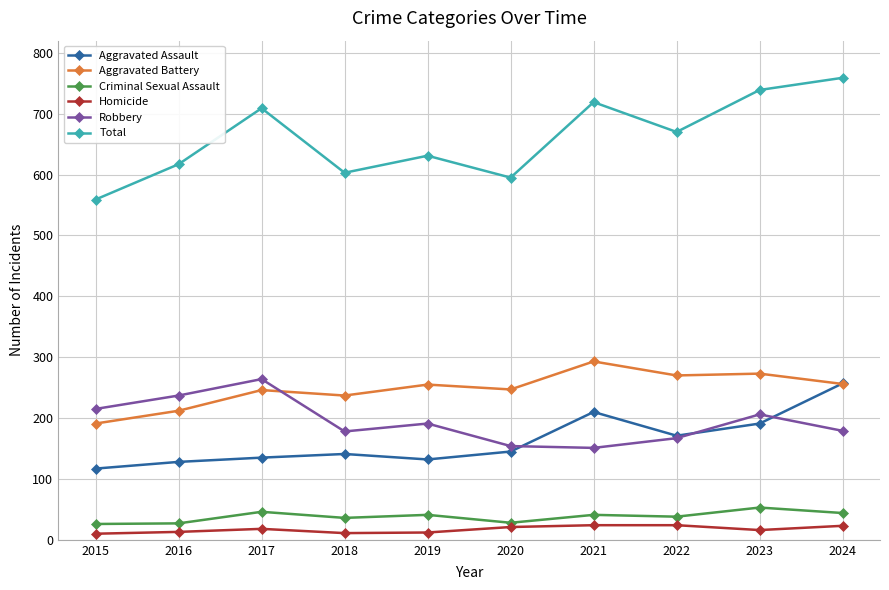

What is the minimum value for Aggravated Assault?

117